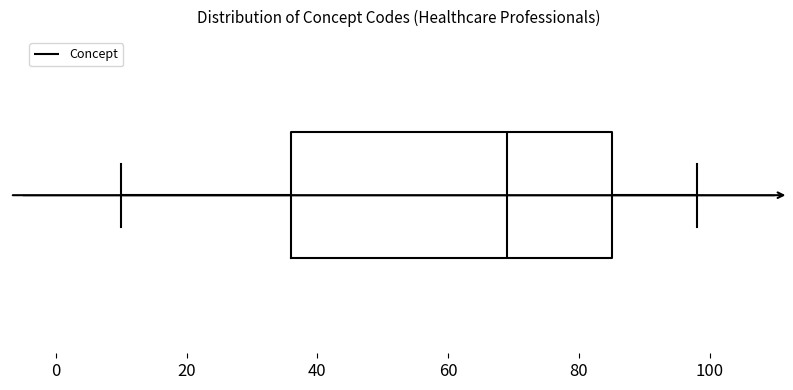

Where is the left edge of the box on the x-axis? The values are not printed on the chart, so give them approximately, as read against the axis.

36